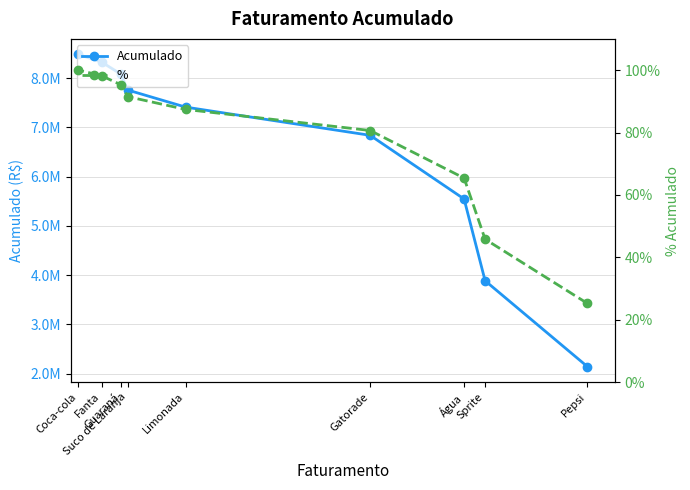

Reading left to right, list all the values displayed in this chart.

Acumulado: 2141500.0	3884000.0	5544500.0	6838000.0	7411000.0	7758000.0	8079000.0	8324500.0	8479500.0
%: 0.3	0.5	0.7	0.8	0.9	0.9	1.0	1.0	1.0